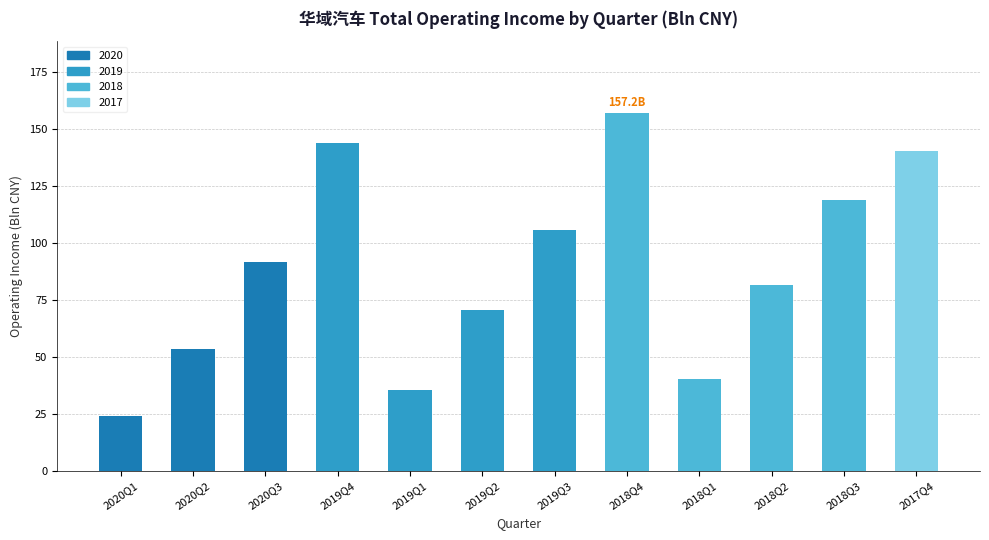

What is the sum of all values?

1063.4